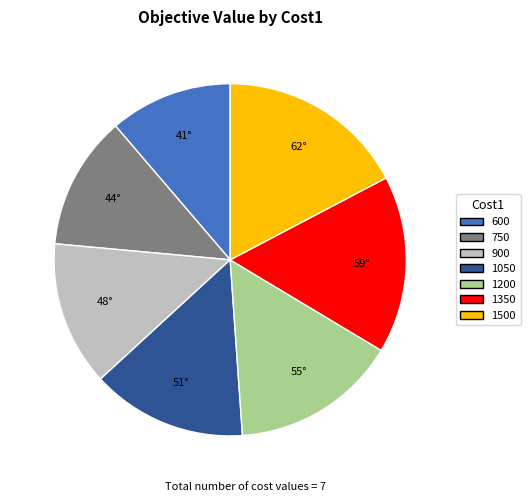

How many segments does this pie chart have?

7